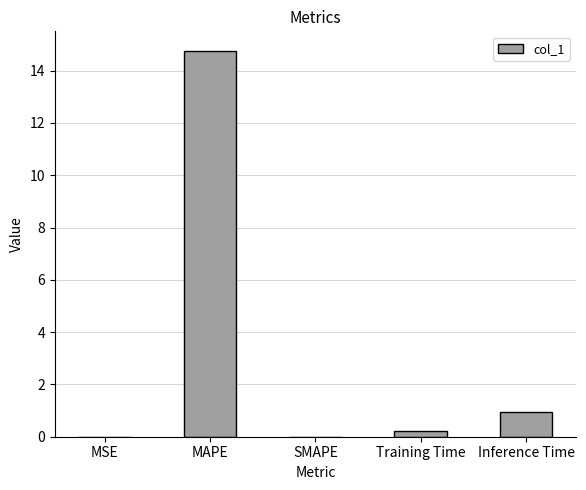

What is the greatest value displayed?

14.8